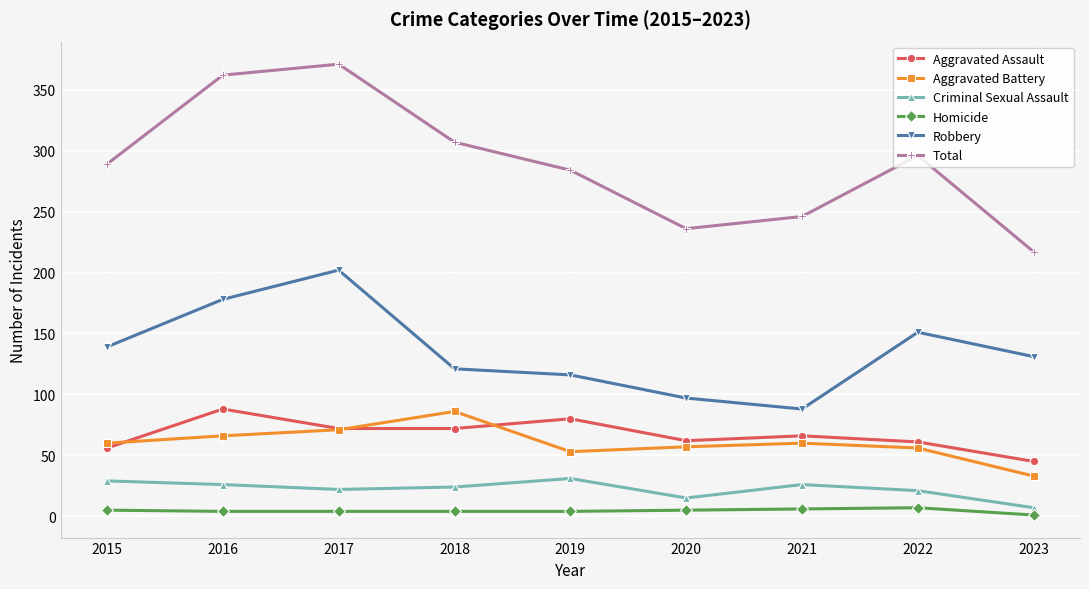

What is the total value across all series at 2023?

434